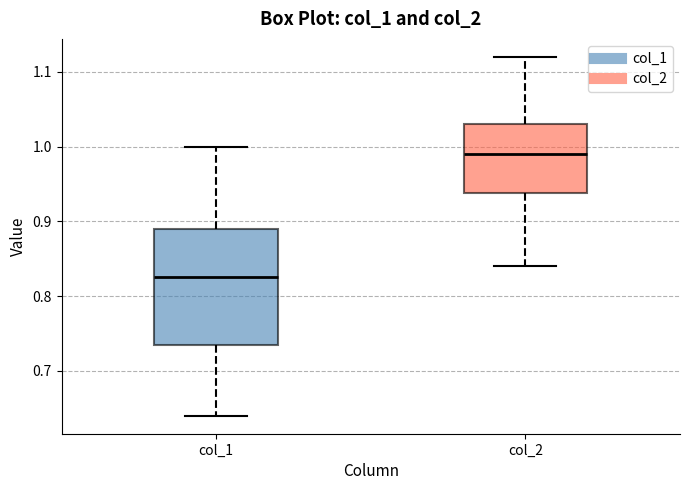

Where is the upper edge of the box for col_1 on the y-axis? The values are not printed on the chart, so give them approximately, as read against the axis.

0.89